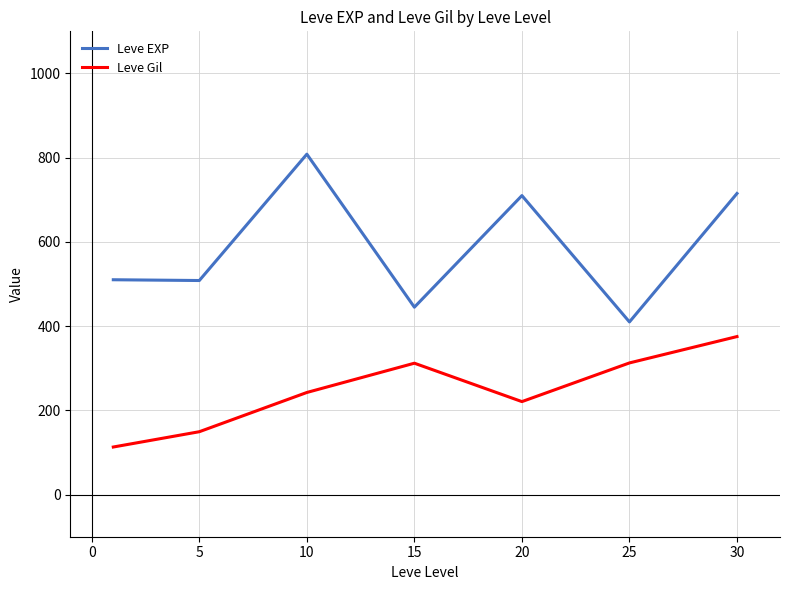

Which series has the largest total across all categories?

Leve EXP